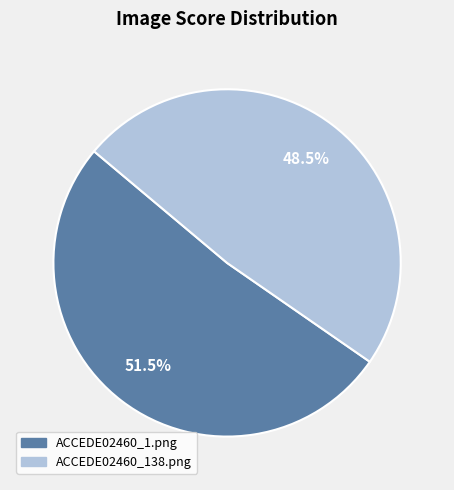

True or false: ACCEDE02460_1.png accounts for 42% of the total.

False